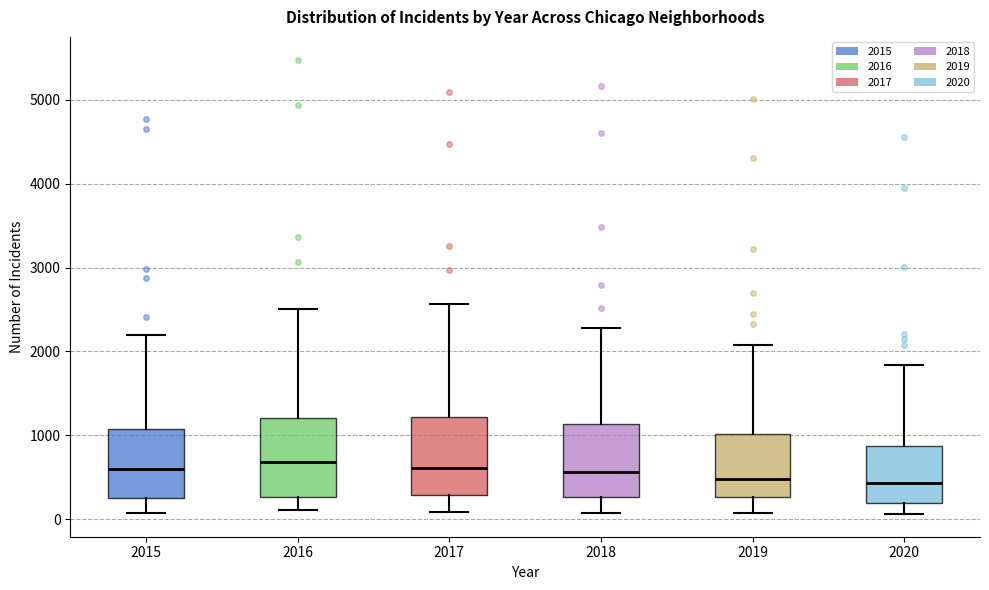

Reading left to right, transcribe this box plot: for each box, give where its median line is, the range the box spans, and where its two whiskers end, as read against the y-axis. The values are not printed on the chart, so give them approximately, as read against the axis.

2015: median 600, box 300 to 1100, whiskers 100 to 2200
2016: median 700, box 300 to 1200, whiskers 100 to 2500
2017: median 600, box 300 to 1200, whiskers 100 to 2600
2018: median 600, box 300 to 1100, whiskers 100 to 2300
2019: median 500, box 300 to 1000, whiskers 100 to 2100
2020: median 400, box 200 to 900, whiskers 100 to 1800